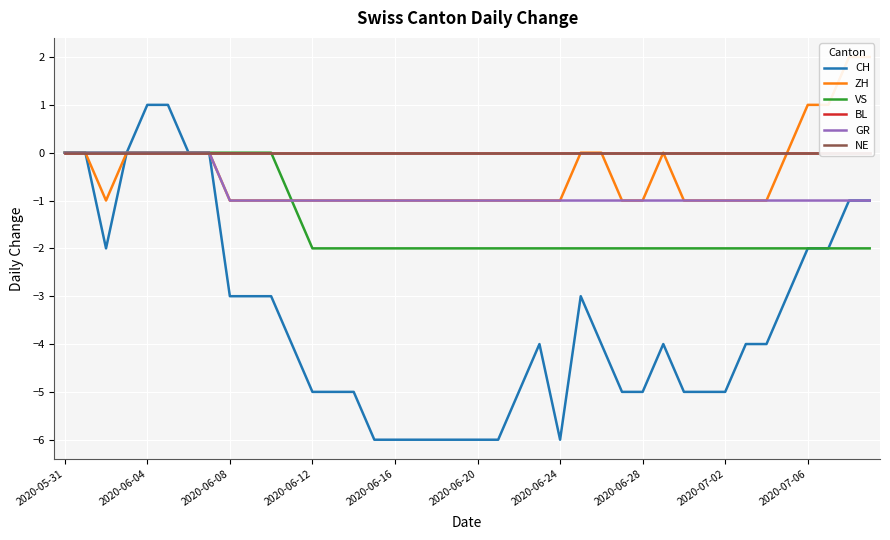

What is the difference between the highest and lowest values at 31?

5